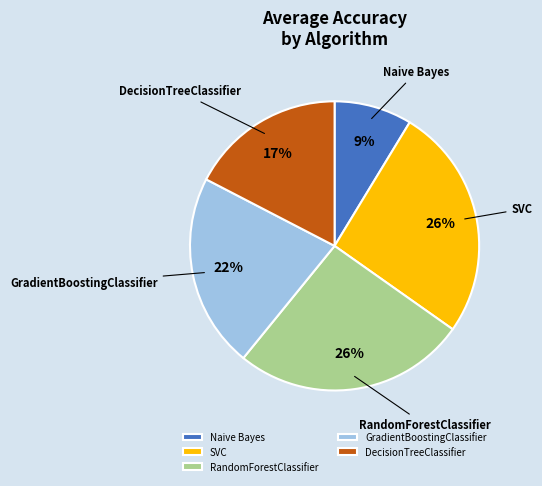

Which has a higher value, DecisionTreeClassifier or Naive Bayes?

DecisionTreeClassifier